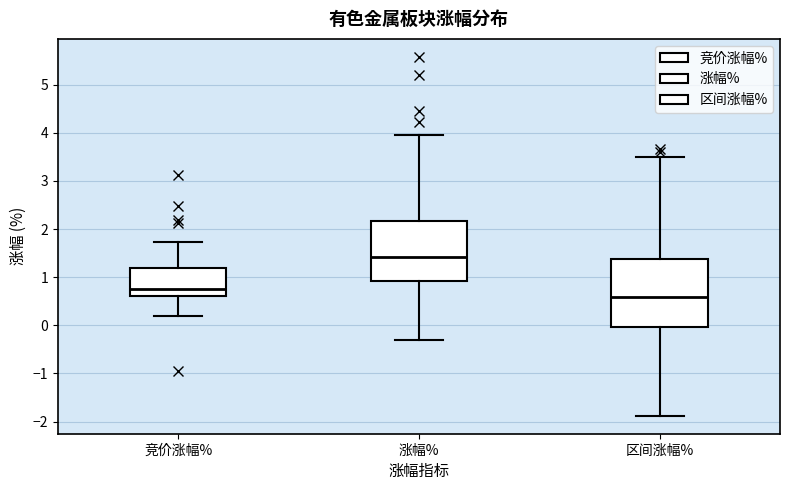

Reading left to right, read every box against the y-axis: the position of its median line, the range the box covers, and the ends of its whiskers. The values are not printed on the chart, so give them approximately, as read against the axis.

竞价涨幅%: median 0.8, box 0.6 to 1.2, whiskers 0.2 to 1.7
涨幅%: median 1.4, box 0.9 to 2.2, whiskers -0.3 to 4.0
区间涨幅%: median 0.6, box 0.0 to 1.4, whiskers -1.9 to 3.5